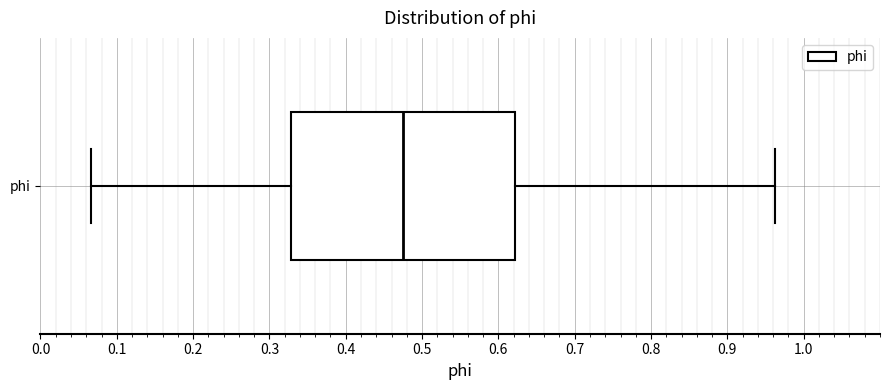

Where does the right whisker of the box for phi end on the x-axis? The values are not printed on the chart, so give them approximately, as read against the axis.

0.96